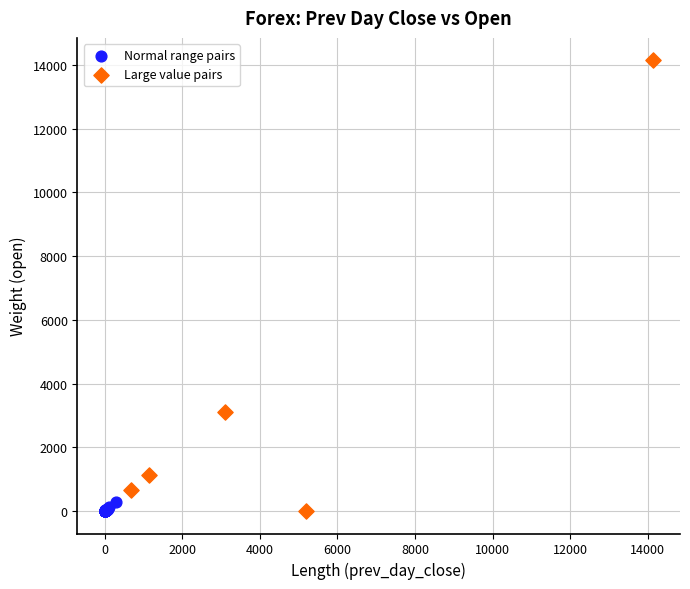

Which series reaches the maximum Y coordinate?

Large value pairs